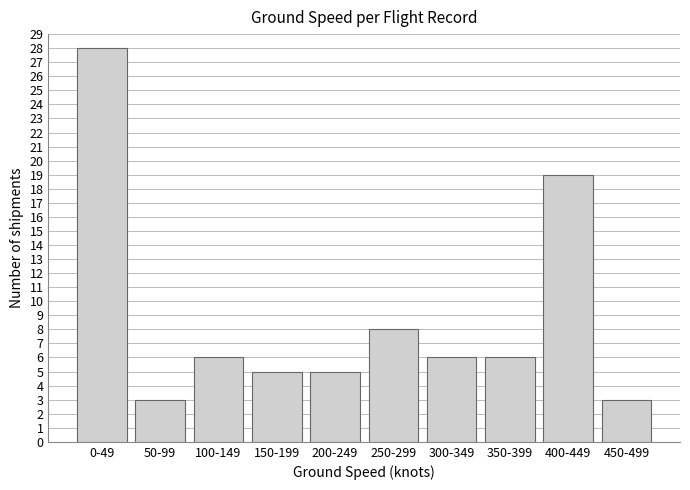

Reading right to left, extract all data points from this chart.

3	19	6	6	8	5	5	6	3	28